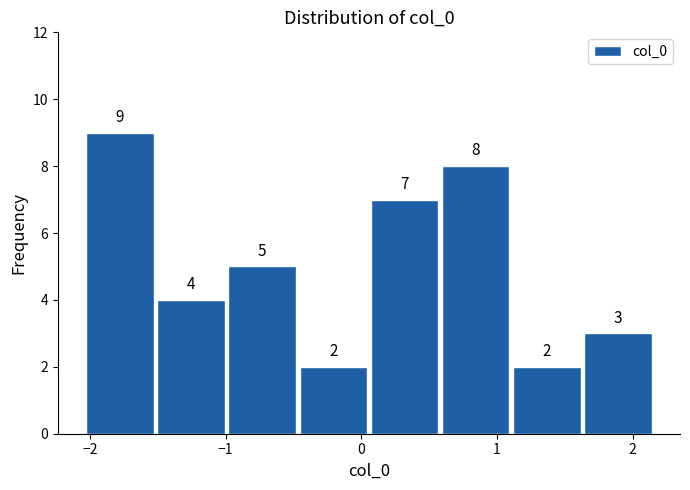

Reading left to right, list every bar in this chart as the range it spans on the x-axis followed by its height. The bar edges are not printed on the chart, so give them approximately, as read against the axis.

-2.0 to -1.5: 9
-1.5 to -1.0: 4
-1.0 to -0.5: 5
-0.5 to 0.1: 2
0.1 to 0.6: 7
0.6 to 1.1: 8
1.1 to 1.6: 2
1.6 to 2.2: 3